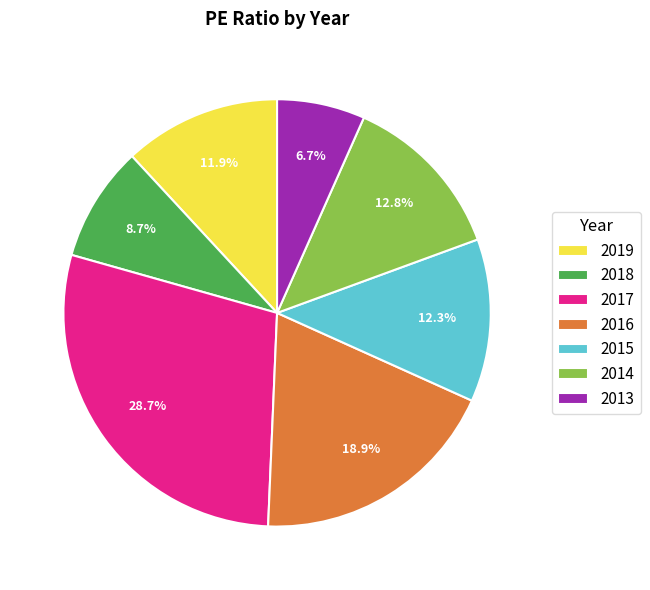

To the nearest percent, what is the difference between the 2018 and 2016 slice percentages?

10%